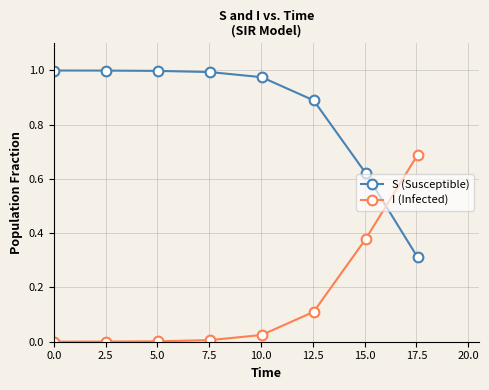

List the series in order of their overall mean, highest first.

S (Susceptible), I (Infected)